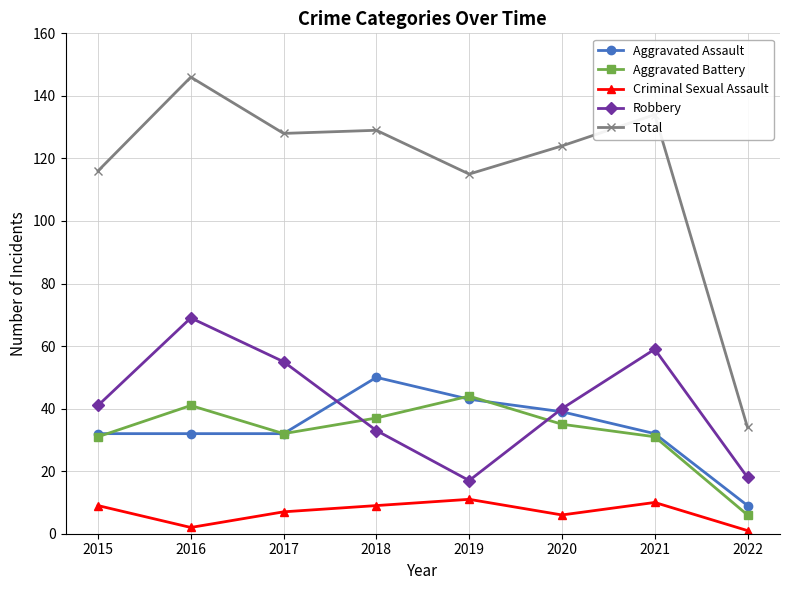

What is the sum of all Aggravated Battery values?

257